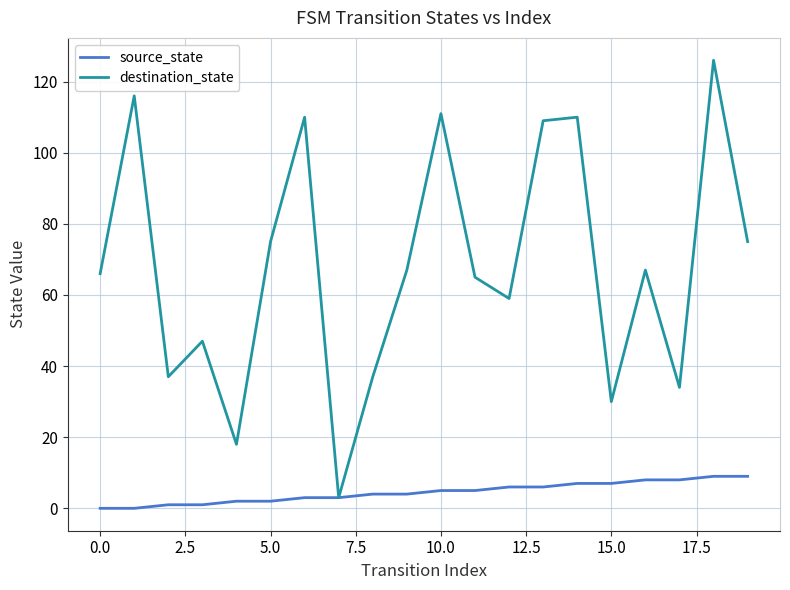

List the series in order of their overall mean, highest first.

destination_state, source_state